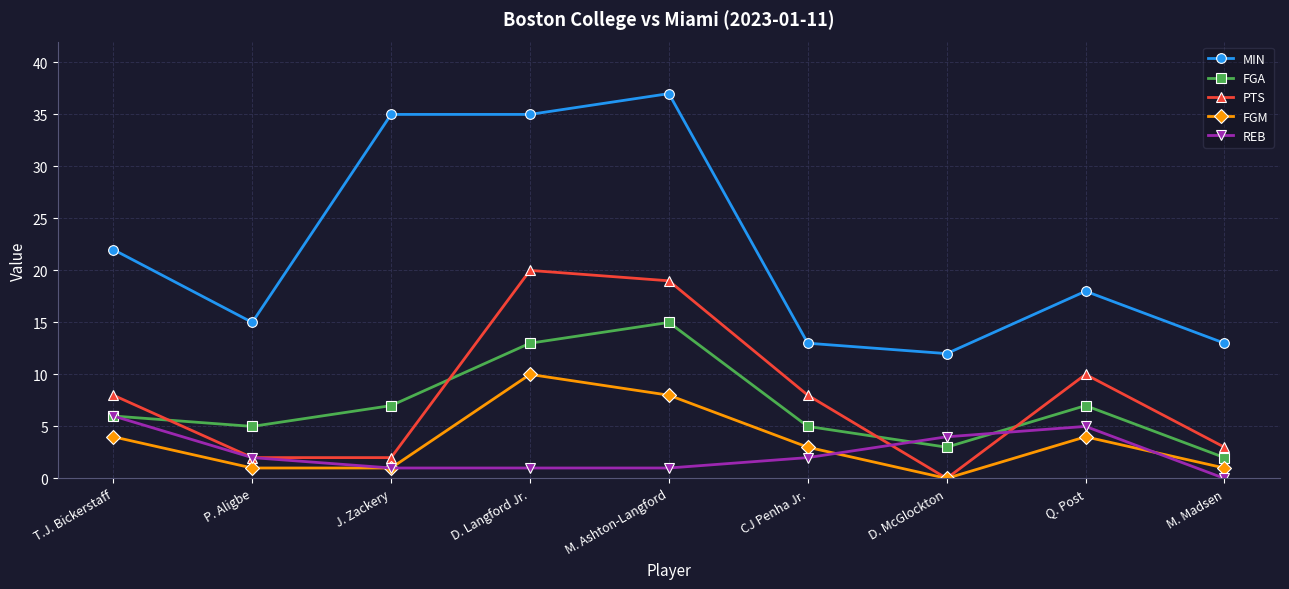

What is the sum of the PTS values at M. Madsen and D. Langford Jr.?

23